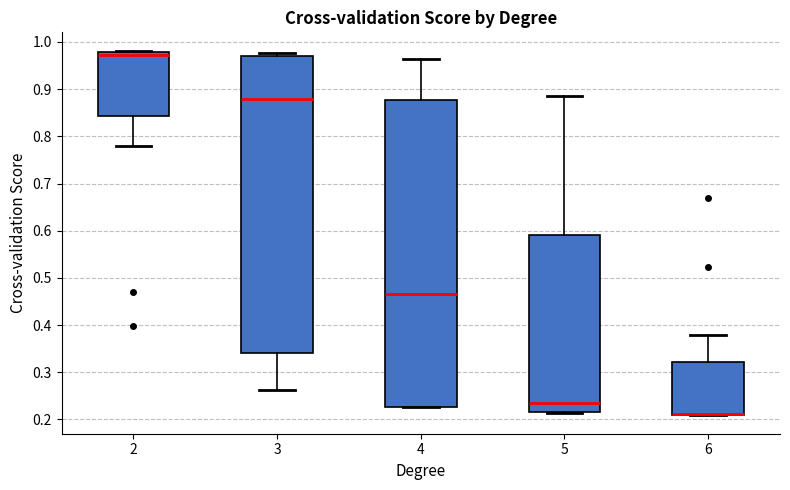

Reading left to right, transcribe this box plot: for each box, give where its median line is, the range the box spans, and where its two whiskers end, as read against the y-axis. The values are not printed on the chart, so give them approximately, as read against the axis.

2: median 0.97, box 0.84 to 0.98, whiskers 0.78 to 0.98
3: median 0.88, box 0.34 to 0.97, whiskers 0.26 to 0.98
4: median 0.47, box 0.23 to 0.88, whiskers 0.23 to 0.96
5: median 0.24, box 0.21 to 0.59, whiskers 0.21 to 0.88
6: median 0.21 (drawn on the box's lower edge), box 0.21 to 0.32, whiskers 0.21 to 0.38